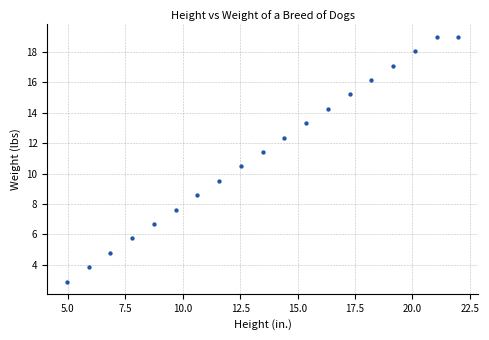

What is the range of Y values (max minus min)?

16.1